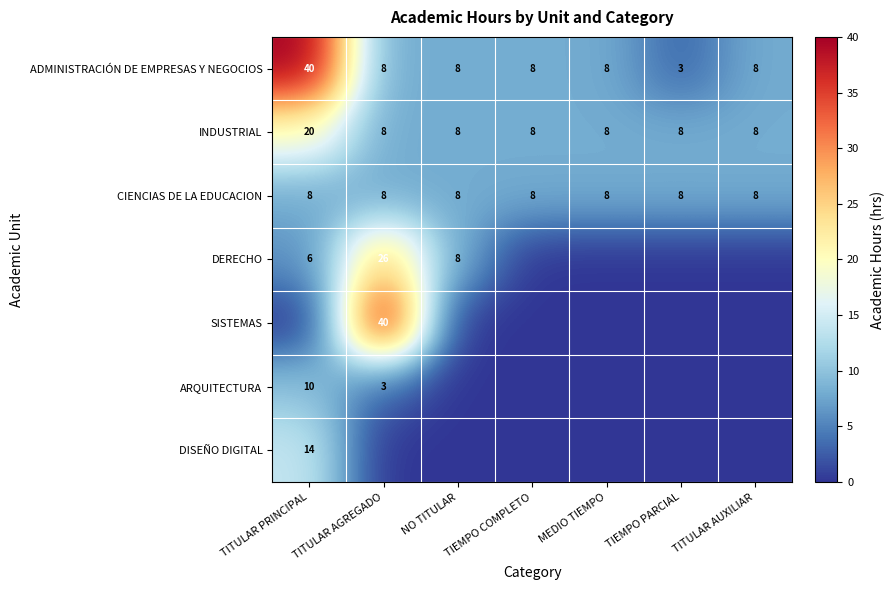

What is the sum of the ADMINISTRACIÓN DE EMPRESAS Y NEGOCIOS values at TITULAR PRINCIPAL and MEDIO TIEMPO?

48